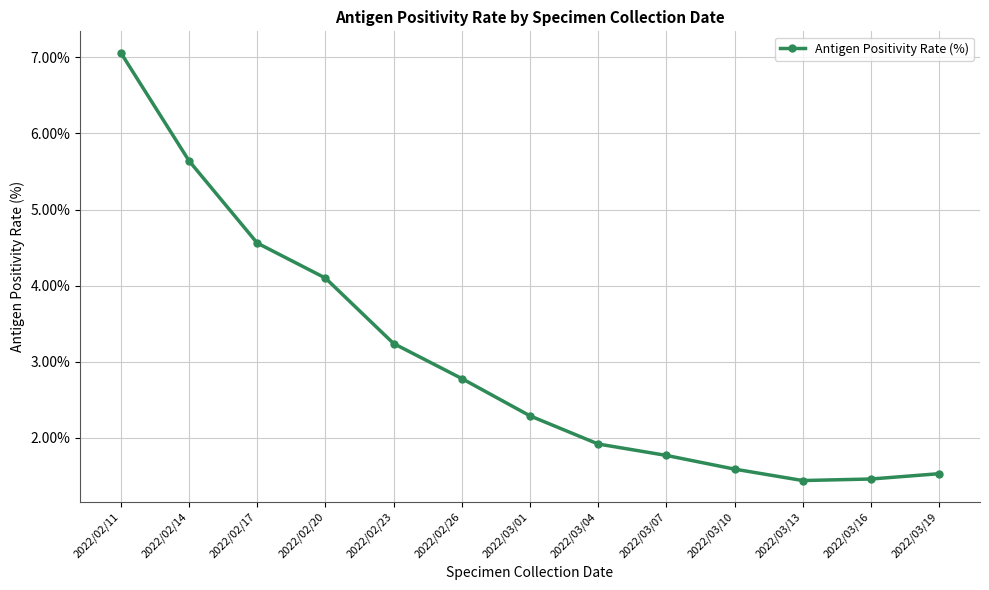

True or false: the data shows 1.6 at 2022/03/01.

False